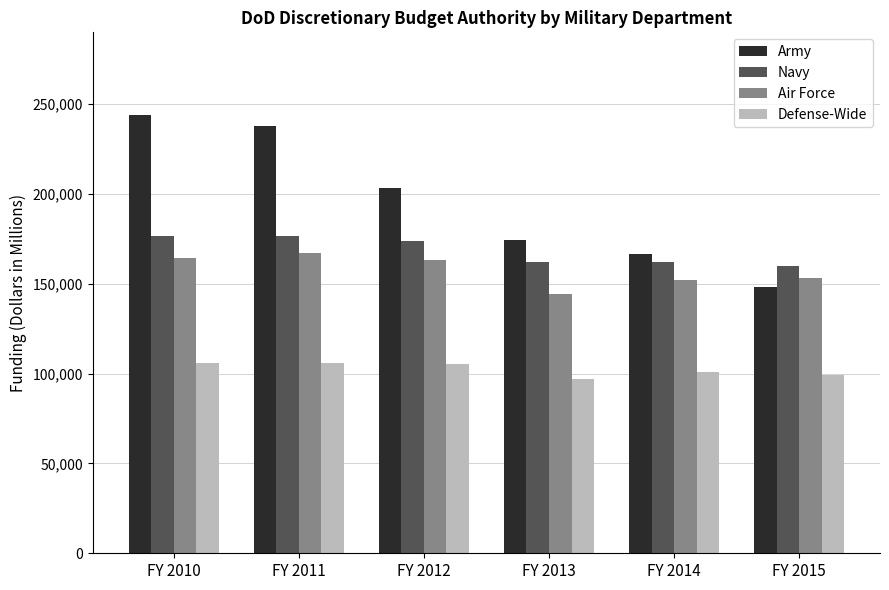

At which label is Air Force closest to 155688?

FY 2015